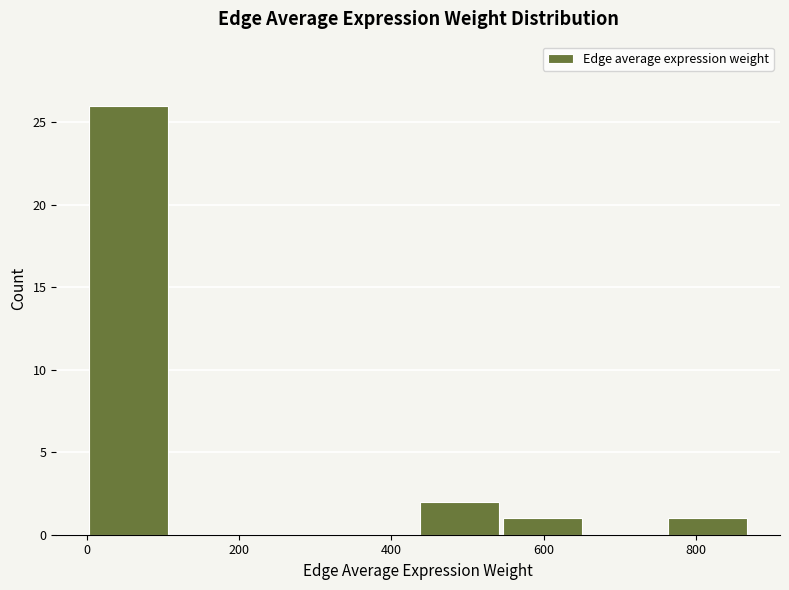

Reading left to right, list every bar in this chart as the range it spans on the x-axis followed by its height. Neither the bar edges nor the heights are printed on the chart, so give them approximately, as read against the axes.

0 to 100: 26
100 to 220: 0
220 to 320: 0
320 to 440: 0
440 to 540: 2
540 to 660: 1
660 to 760: 0
760 to 860: 1